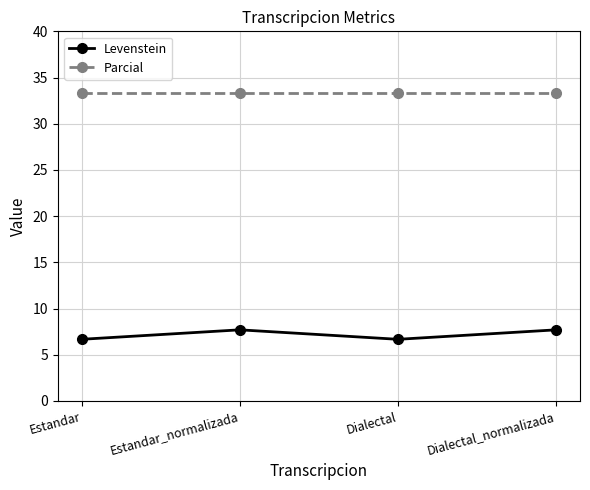

True or false: Parcial and Levenstein cross at least once.

False